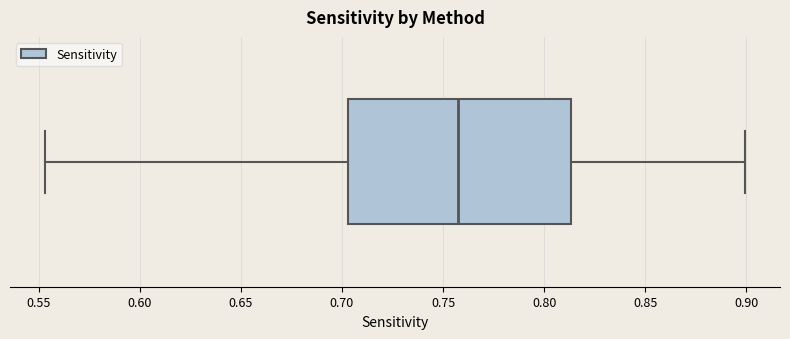

Read this box plot against the x-axis: the position of the median line, the range covered by the box, and the ends of both whiskers. The values are not printed on the chart, so give them approximately, as read against the axis.

median 0.760, box 0.705 to 0.815, whiskers 0.555 to 0.900